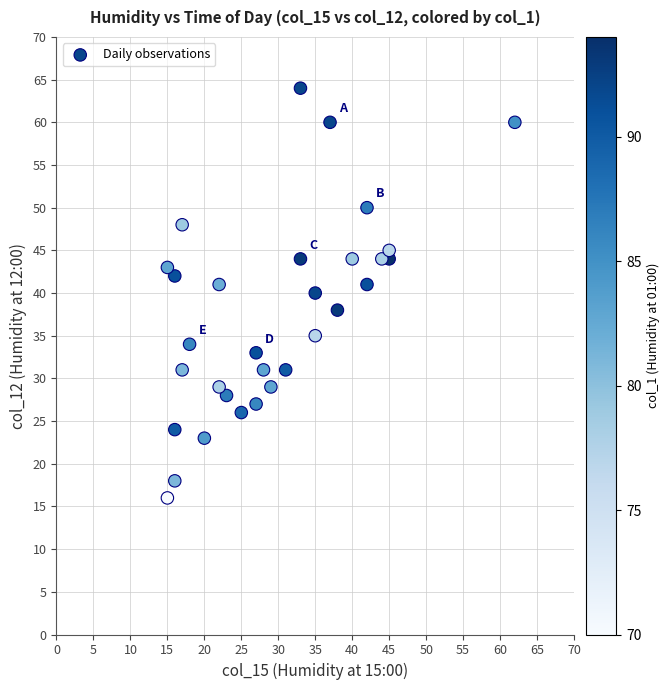

What is the range of X values (max minus min)?

47